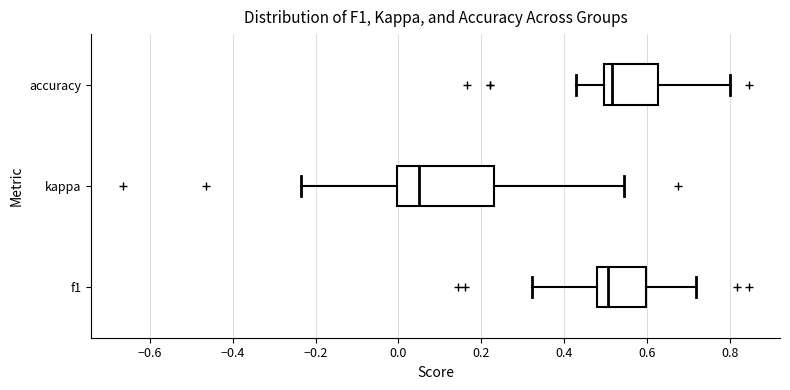

Reading bottom to top, transcribe this box plot: for each box, give where its median line is, the range the box spans, and where its two whiskers end, as read against the x-axis. The values are not printed on the chart, so give them approximately, as read against the axis.

f1: median 0.50, box 0.48 to 0.60, whiskers 0.32 to 0.72
kappa: median 0.04, box 0.00 to 0.24, whiskers -0.24 to 0.54
accuracy: median 0.52, box 0.50 to 0.62, whiskers 0.42 to 0.80